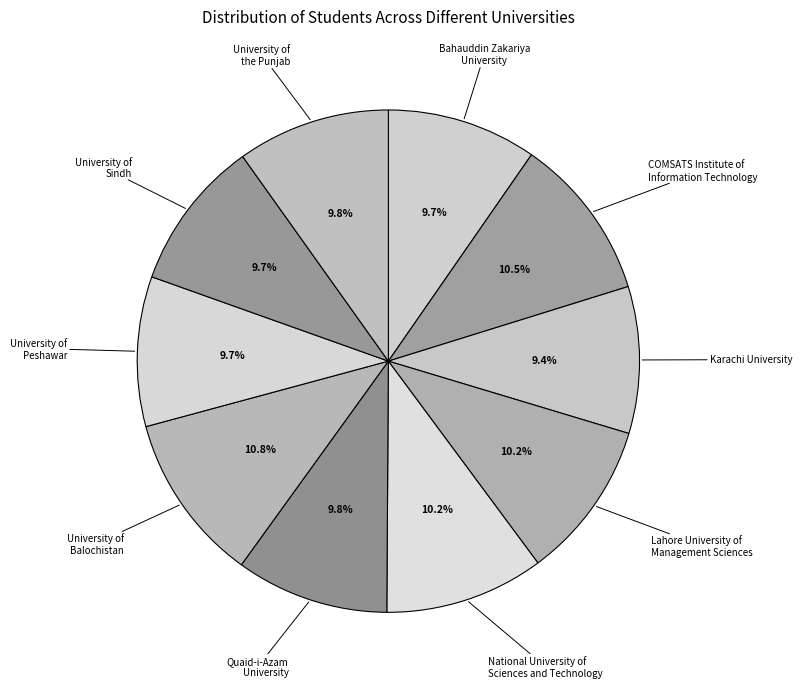

To the nearest percent, what percentage of the pie is Bahauddin Zakariya University?

10%